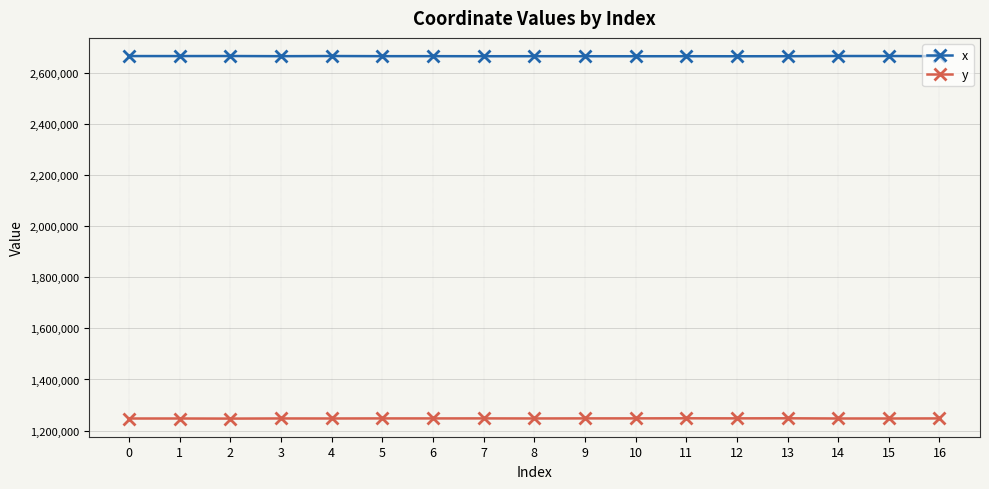

At how many categories does at least one series exceed 2400801?

17